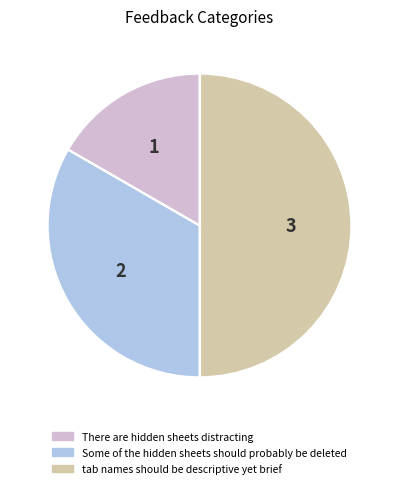

Is it true that tab names should be descriptive yet brief is 50% of the pie?

True